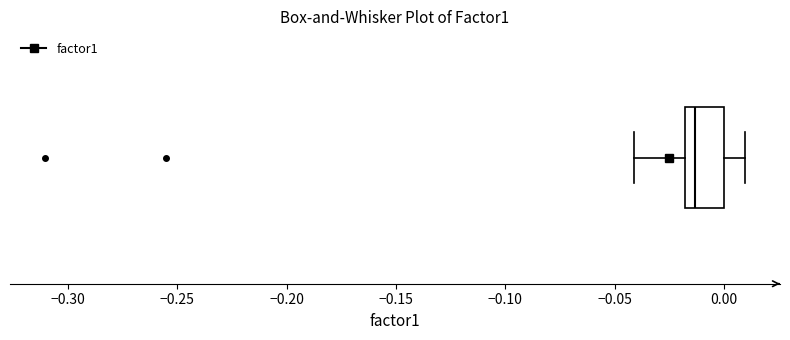

Read this box plot against the x-axis: the position of the median line, the range covered by the box, and the ends of both whiskers. The values are not printed on the chart, so give them approximately, as read against the axis.

median -0.015, box -0.020 to 0.000, whiskers -0.040 to 0.010